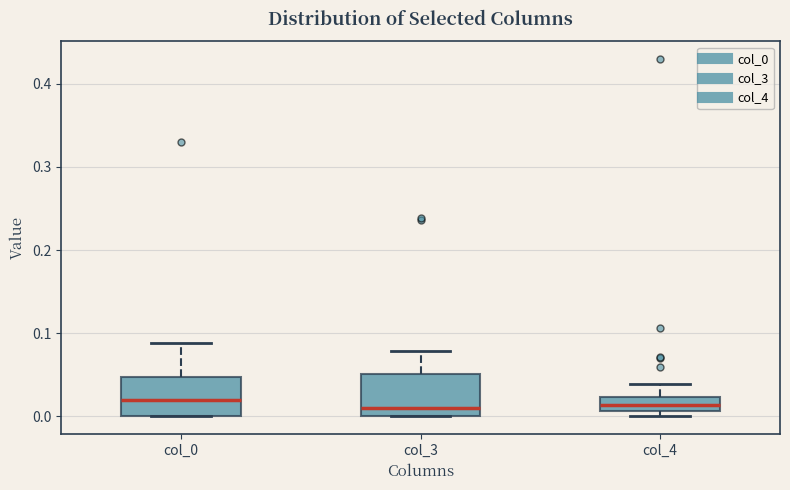

Reading left to right, read every box against the y-axis: the position of its median line, the range the box covers, and the ends of its whiskers. The values are not printed on the chart, so give them approximately, as read against the axis.

col_0: median 0.02, box 0.00 to 0.05, whiskers 0.00 to 0.09
col_3: median 0.01, box 0.00 to 0.05, whiskers 0.00 to 0.08
col_4: median 0.01 (inside the box), box 0.01 to 0.02, whiskers 0.00 to 0.04